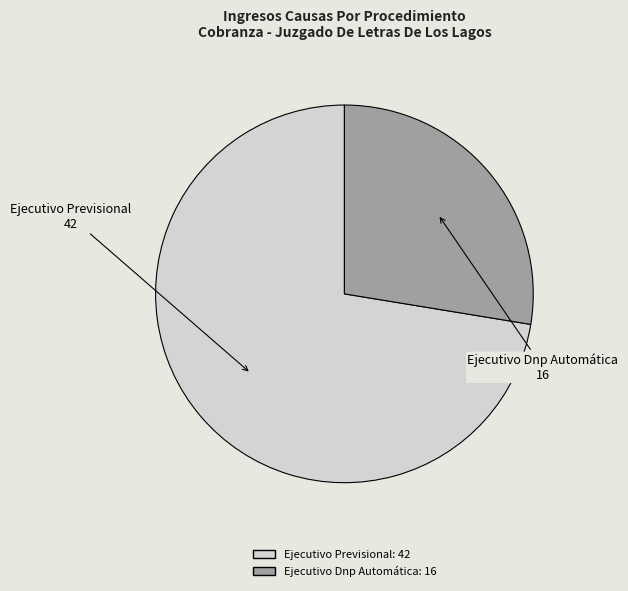

Do Ejecutivo Previsional and Ejecutivo Dnp Automática together represent more than half of the pie?

Yes